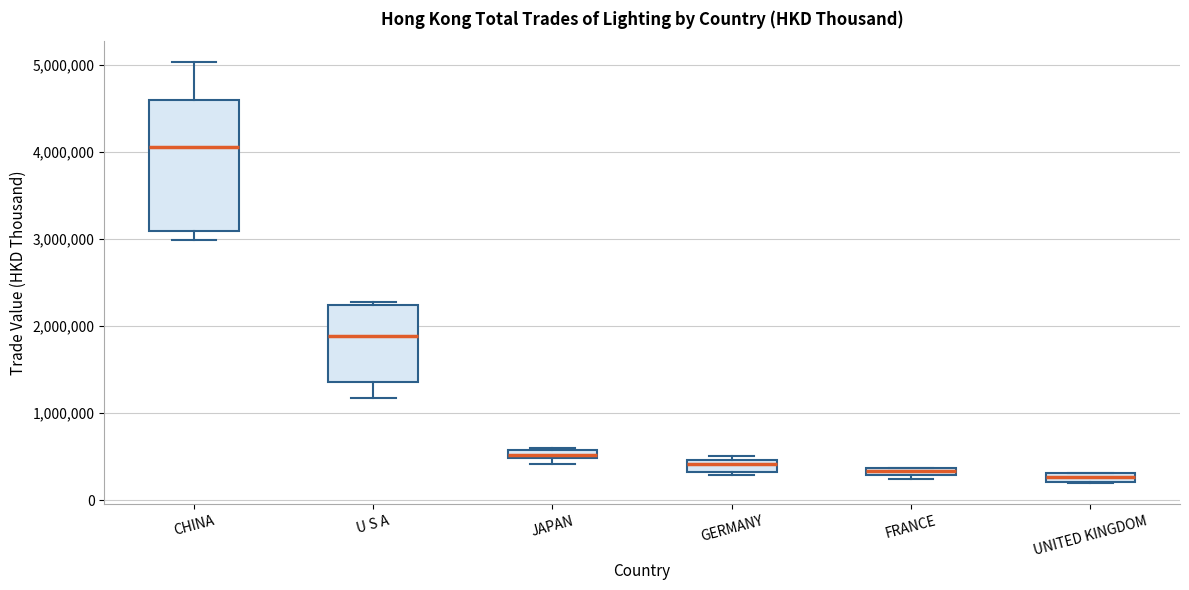

Which box is the tallest, from its lower edge to its upper edge?

CHINA